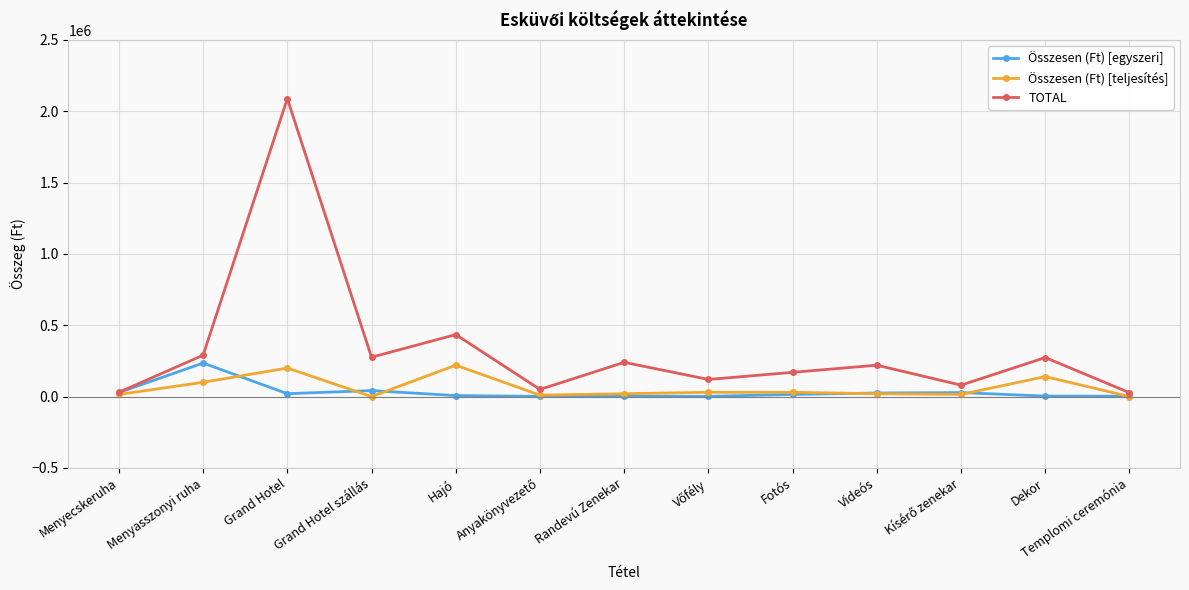

At which label does TOTAL reach its peak?

Grand Hotel